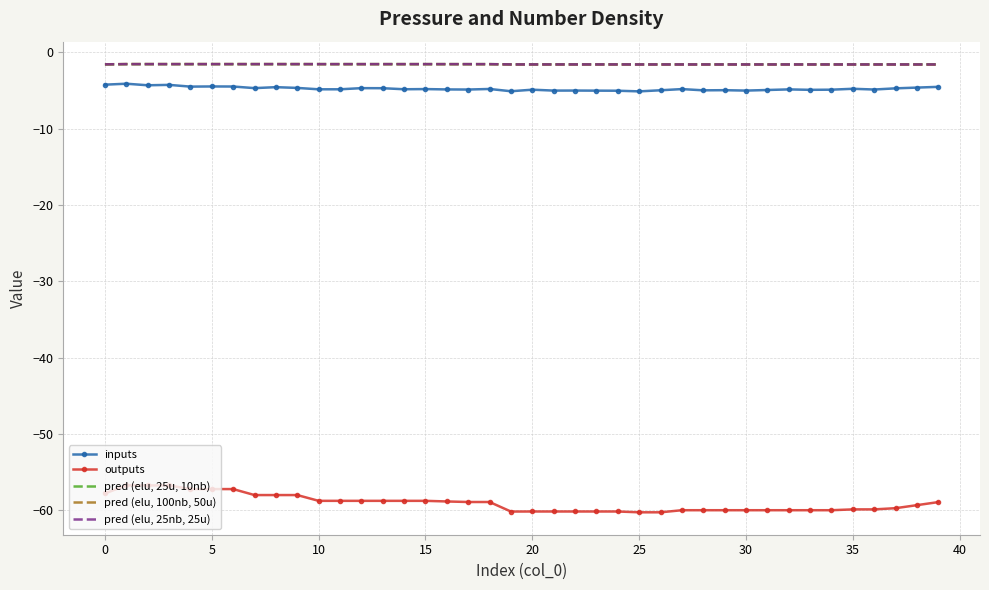

What is the minimum value for outputs?

-60.3